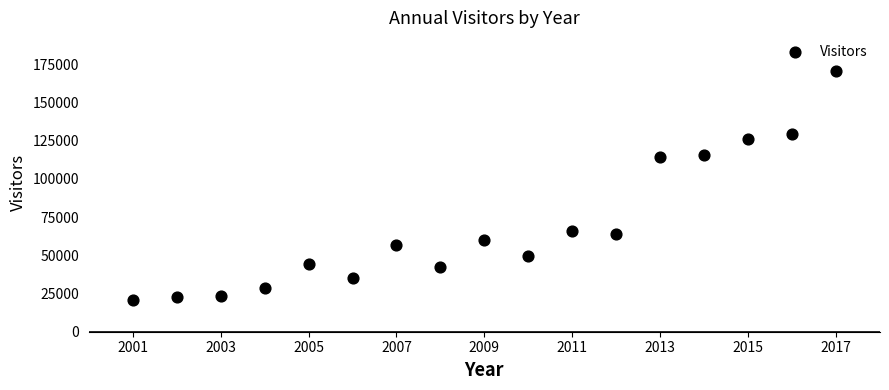

What is the range of X values (max minus min)?

16